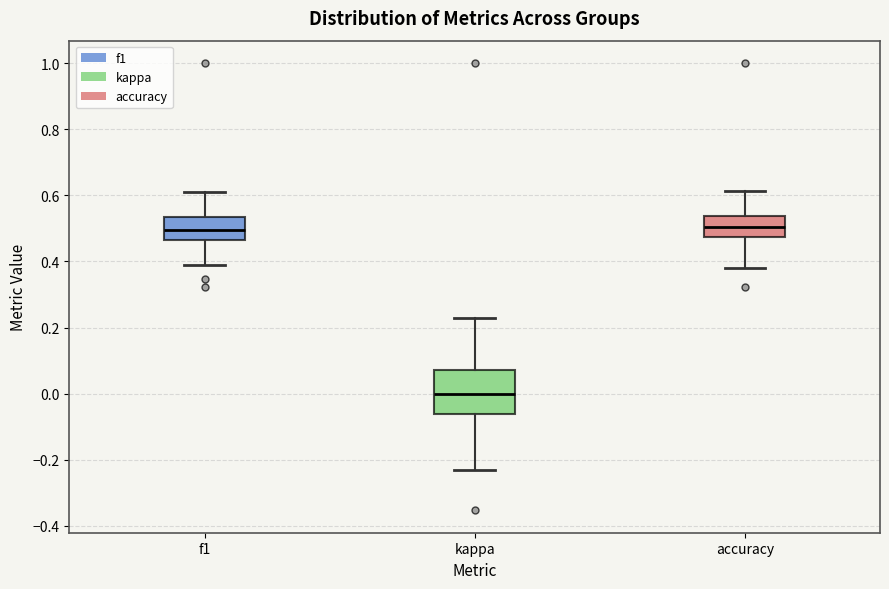

Reading left to right, transcribe this box plot: for each box, give where its median line is, the range the box spans, and where its two whiskers end, as read against the y-axis. The values are not printed on the chart, so give them approximately, as read against the axis.

f1: median 0.50, box 0.46 to 0.54, whiskers 0.38 to 0.60
kappa: median 0.00, box -0.06 to 0.08, whiskers -0.24 to 0.22
accuracy: median 0.50, box 0.48 to 0.54, whiskers 0.38 to 0.62